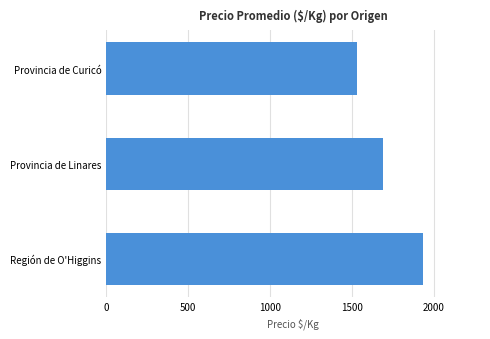

Between Provincia de Curicó and Provincia de Linares, which is larger?

Provincia de Linares